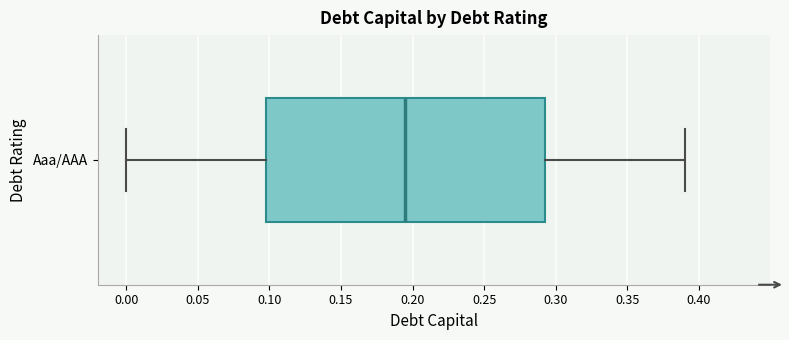

Read this box plot against the x-axis: the position of the median line, the range covered by the box, and the ends of both whiskers. The values are not printed on the chart, so give them approximately, as read against the axis.

median 0.195, box 0.100 to 0.295, whiskers 0.000 to 0.390